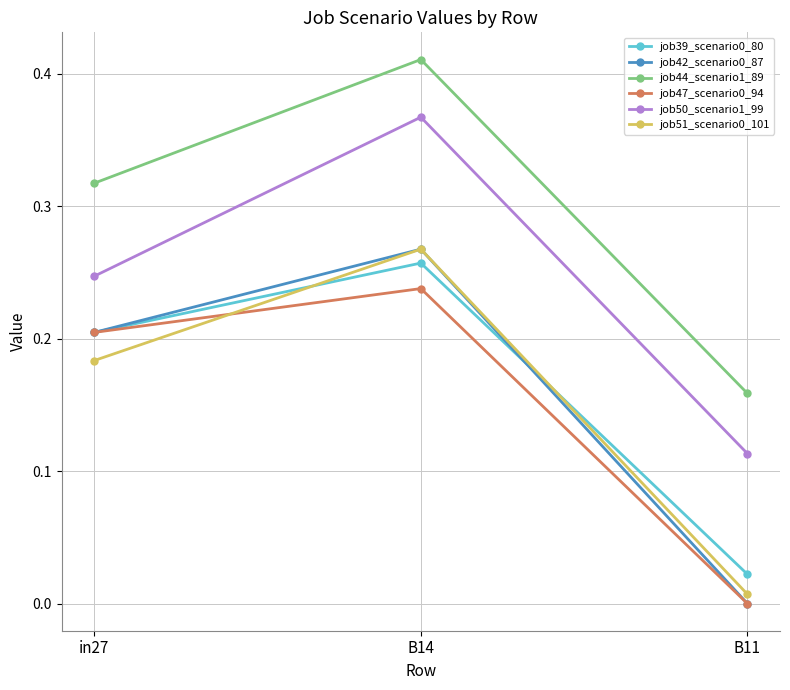

Which series changed the most between in27 and B14?

job50_scenario1_99